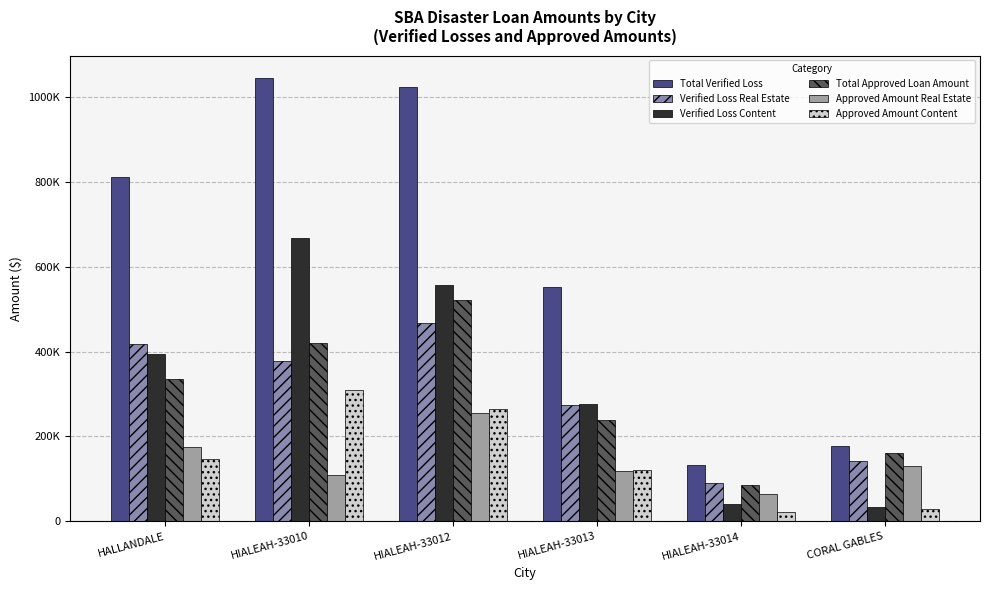

What is the average value of the Total Approved Loan Amount series?

293333.3